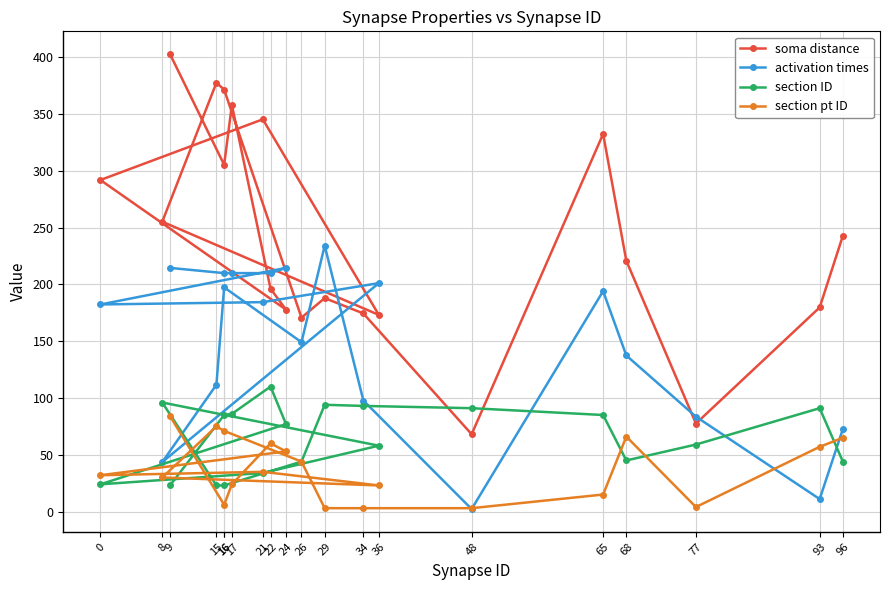

Where is the first local minimum for section pt ID?

16